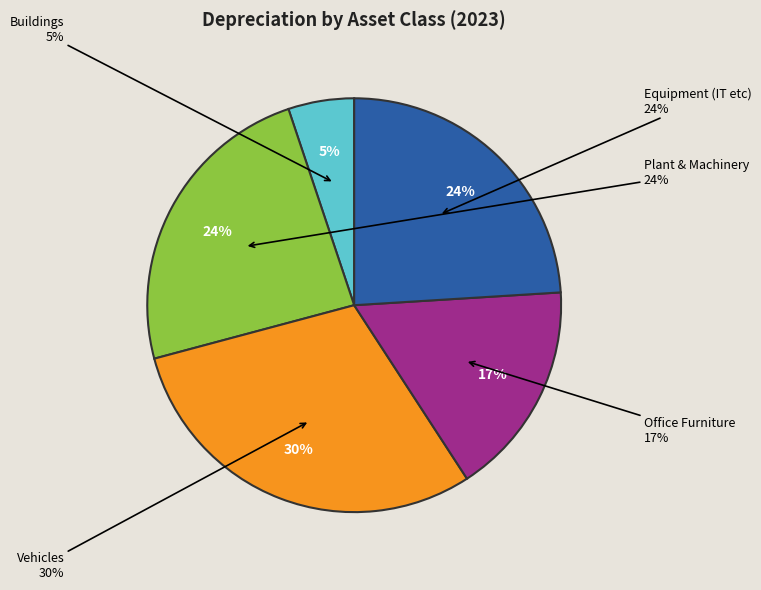

What percentage is the Equipment (IT etc) slice, to the nearest percent?

24%